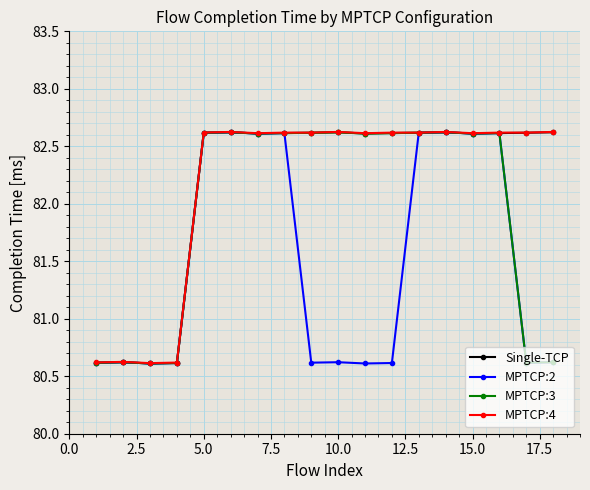

True or false: Single-TCP has more than 2 points higher than both neighbors.

True